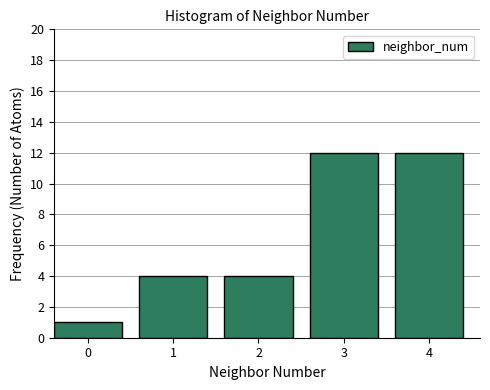

Reading left to right, what are all the values shown in this chart?

0=1	1=4	2=4	3=12	4=12